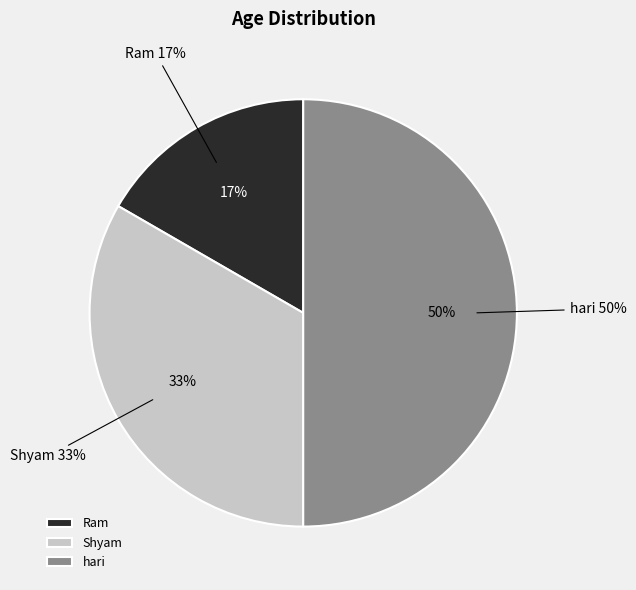

To the nearest percent, what is the average slice percentage?

33%